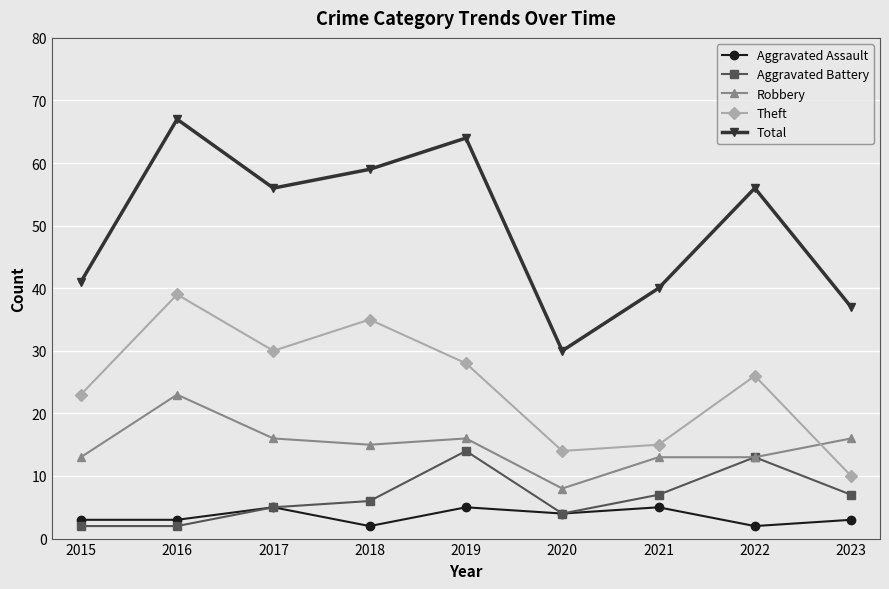

Is it true that Total equals 83 at 2019?

False